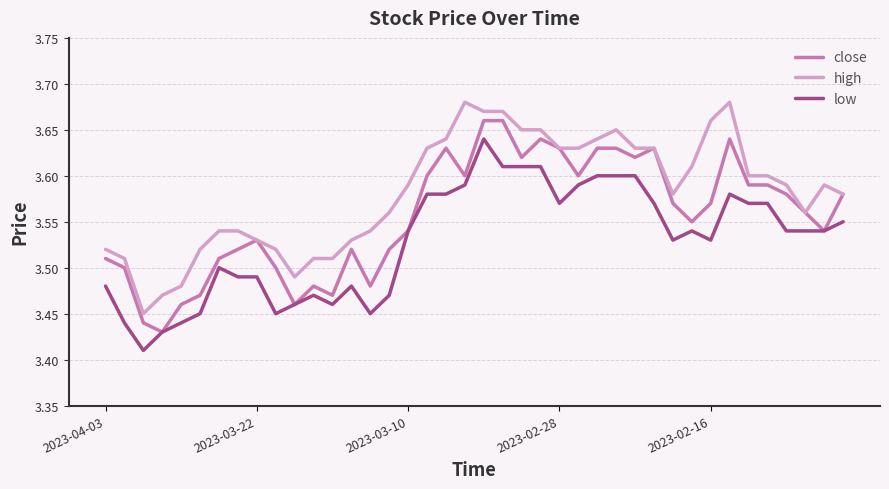

Rank the series by their maximum value, from lowest to highest.

low, close, high